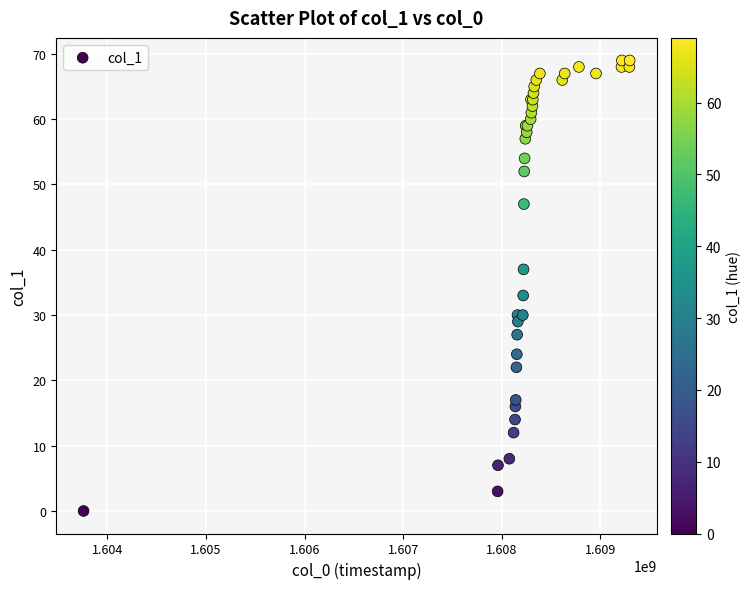

What Y value in the scatter plot is closest to 34?

33